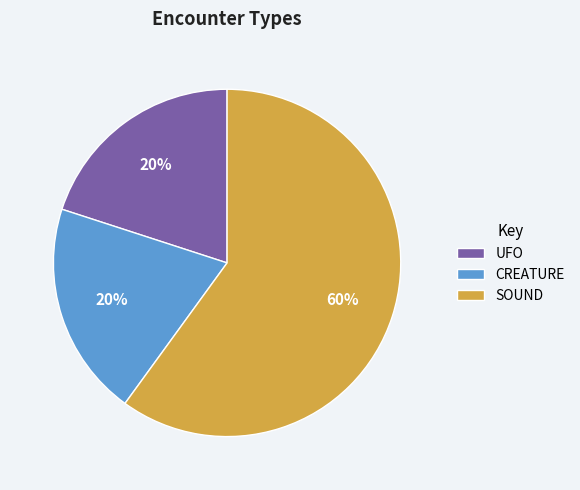

Do SOUND and UFO together represent more than half of the pie?

Yes